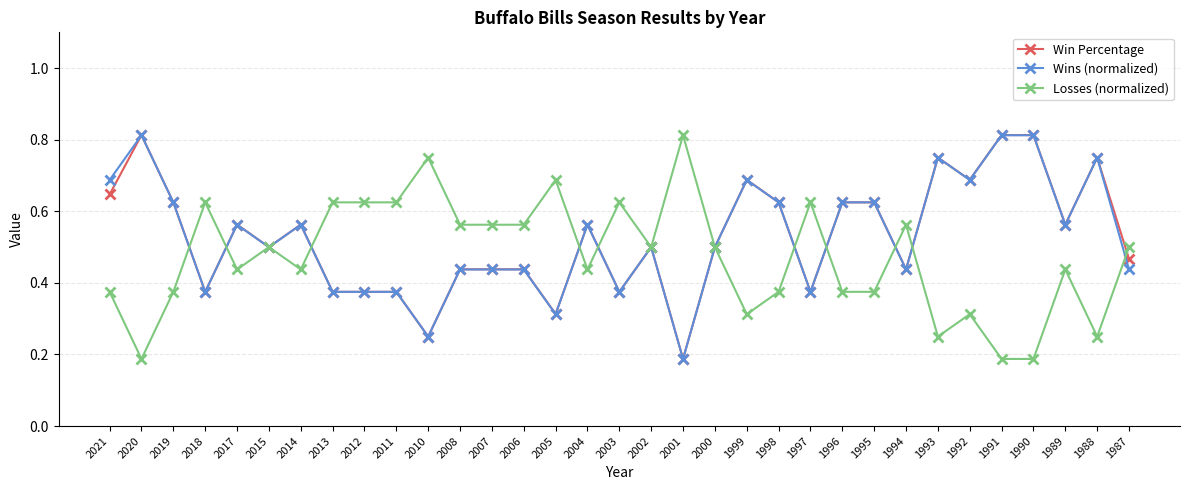

Is it true that Wins (normalized) equals 0.5 at 2018?

False